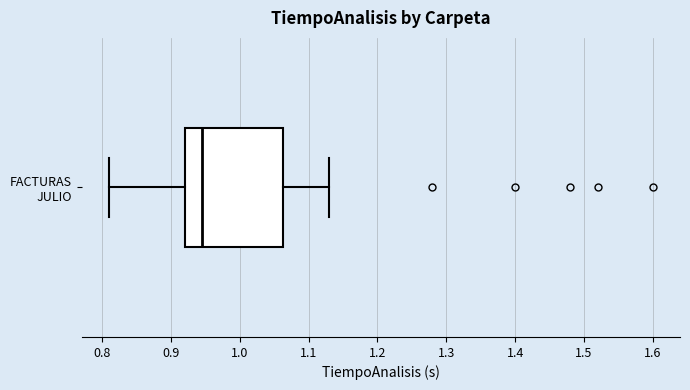

Transcribe this box plot: give where the median line is, the range the box spans, and where the two whiskers end, as read against the x-axis. The values are not printed on the chart, so give them approximately, as read against the axis.

median 0.95, box 0.92 to 1.06, whiskers 0.81 to 1.13